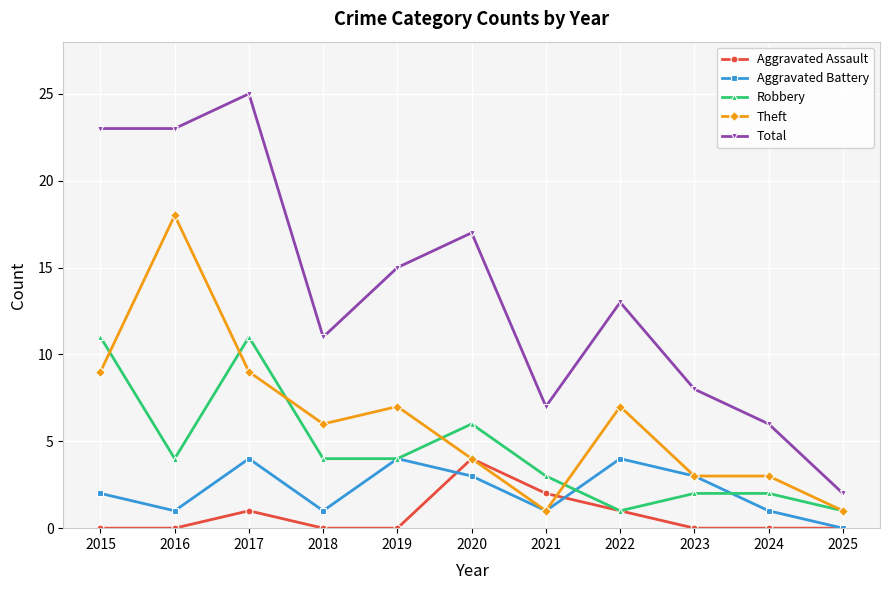

True or false: Total and Aggravated Battery intersect in this chart.

False